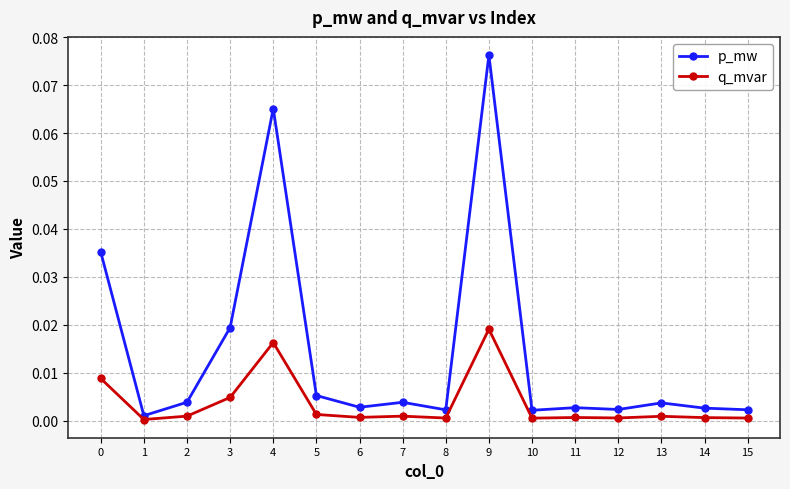

Is the value of q_mvar at 4 greater than the value of p_mw at 11?

Yes